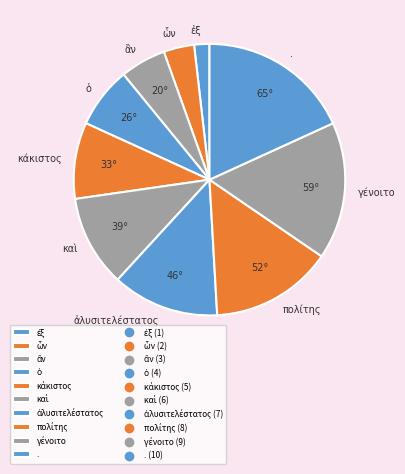

What is the largest slice in the pie chart?

.